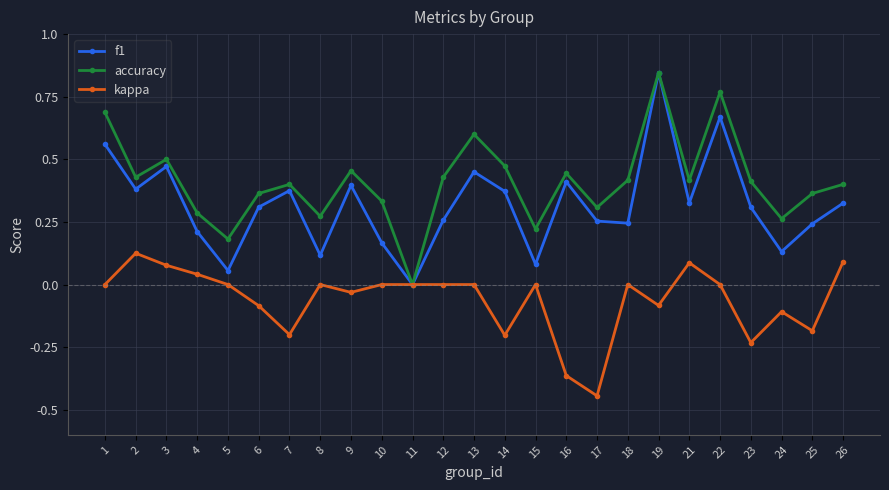

Which category has the lowest value across all series?

17